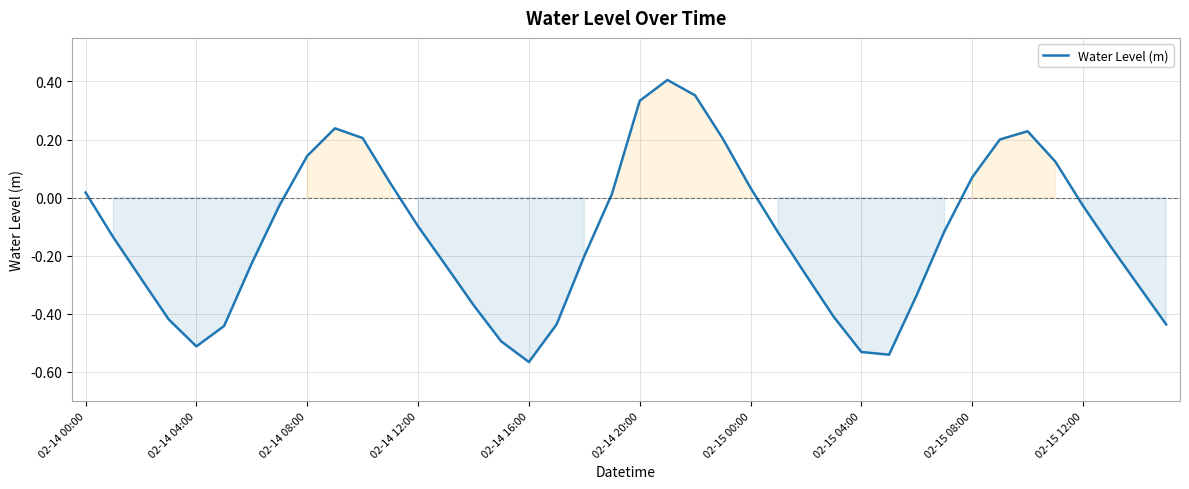

What is the difference between the maximum and minimum values?

1.0